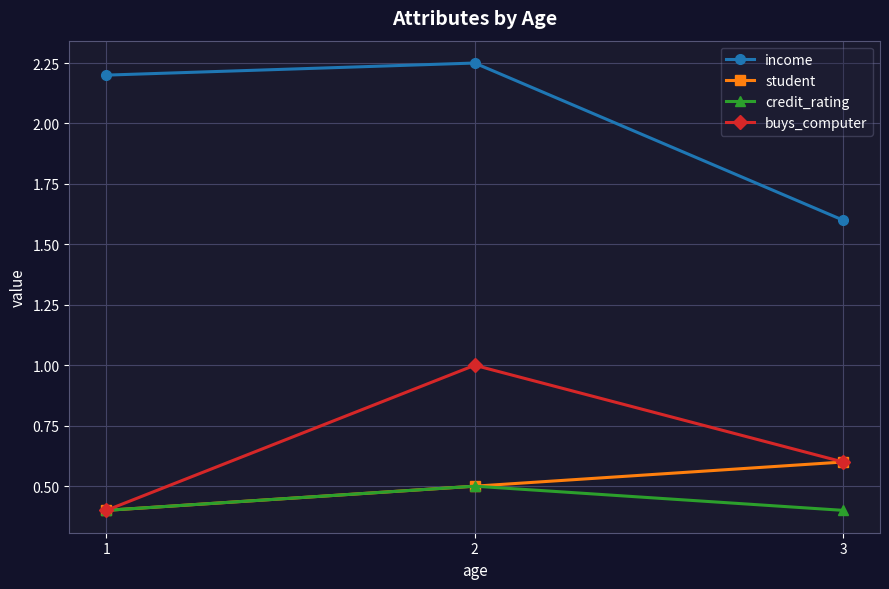

Does the chart have visible grid lines?

Yes